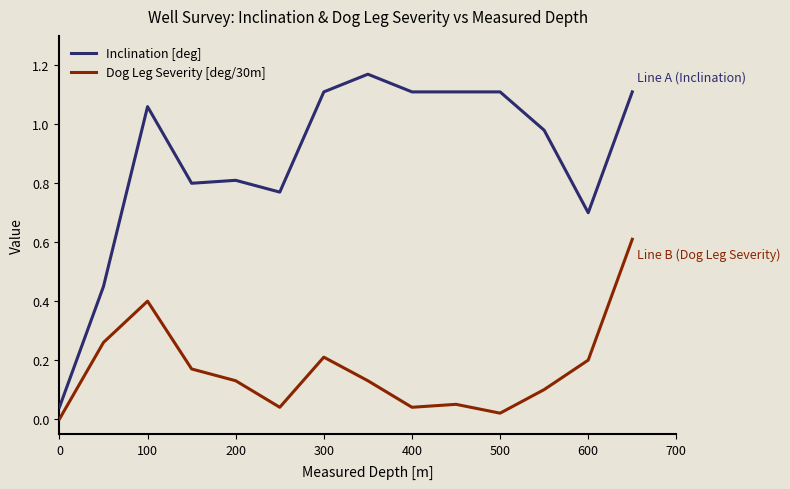

Does the chart have visible grid lines?

No